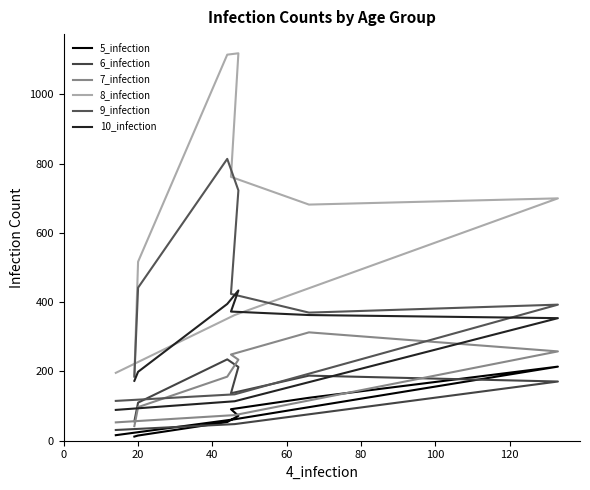

At how many categories does at least one series exceed 565?

5